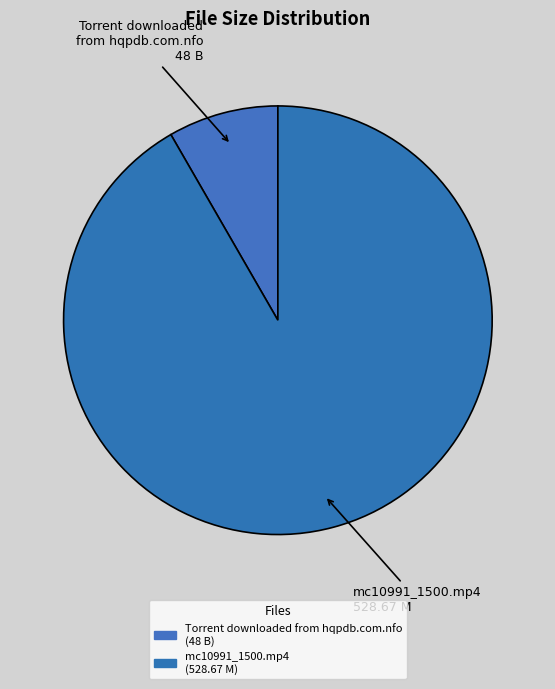

Count the number of slices in the pie.

2